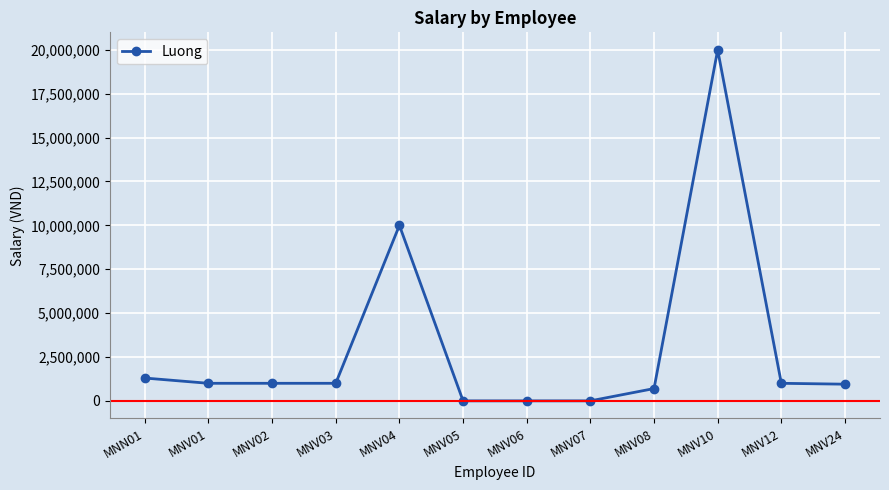

What is the label of the 1st point from the right?

MNV24